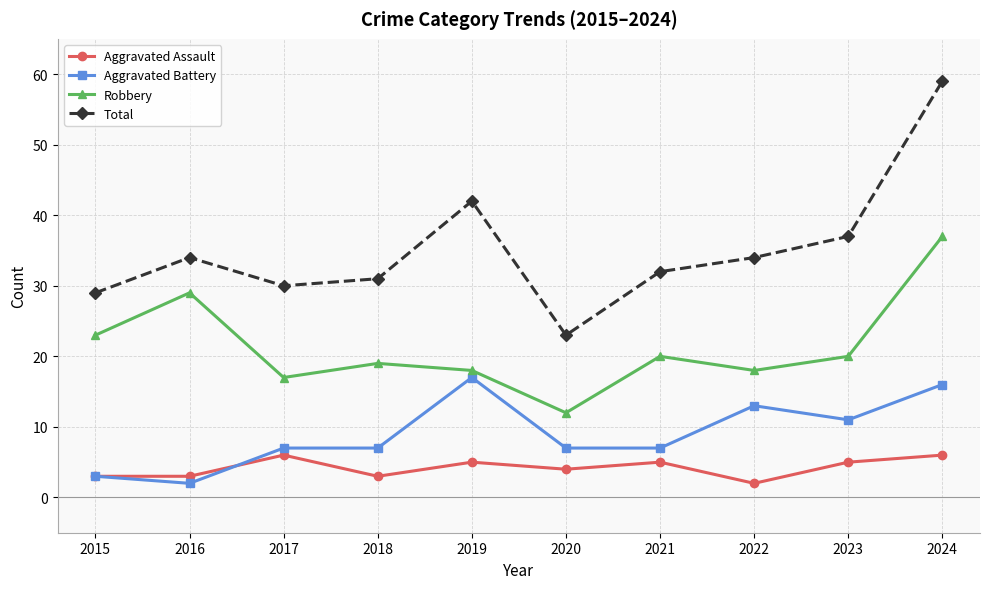

Rank the series at 2022 from highest to lowest value.

Total, Robbery, Aggravated Battery, Aggravated Assault